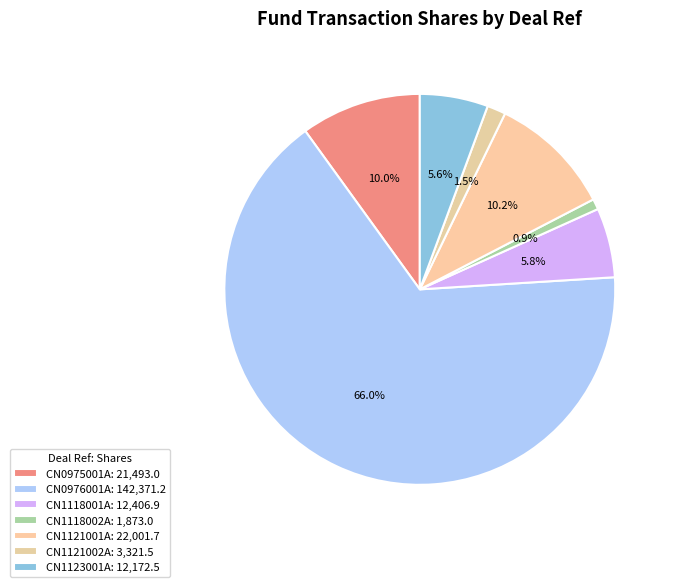

How many segments does this pie chart have?

7